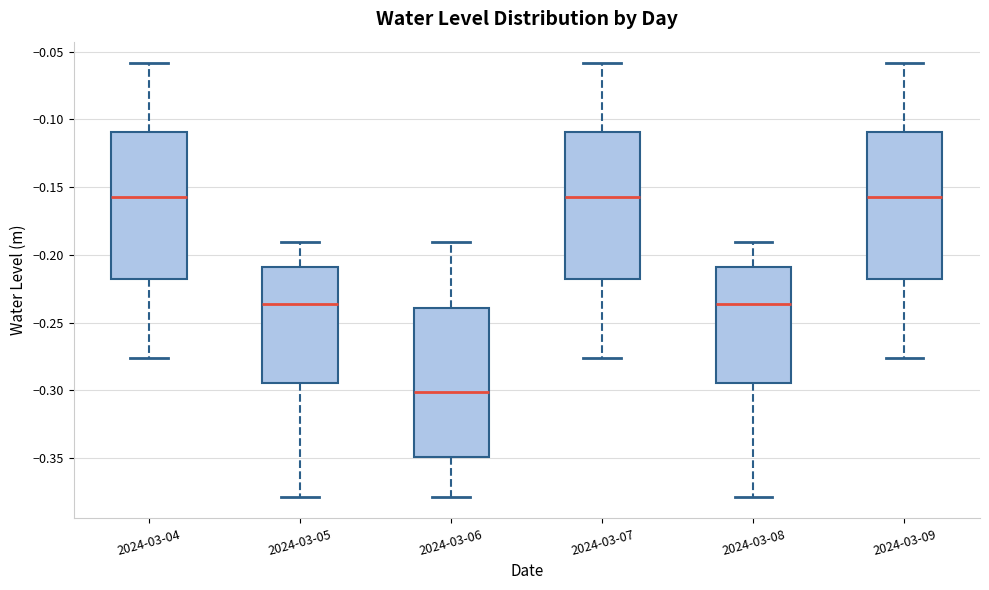

Where is the lower edge of the box for 2024-03-09 on the y-axis? The values are not printed on the chart, so give them approximately, as read against the axis.

-0.220